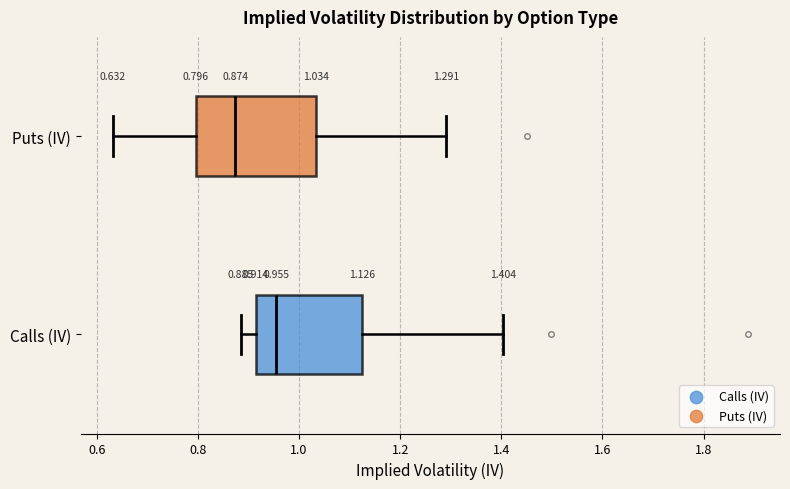

Which box's median line is the furthest to the left?

Puts (IV)